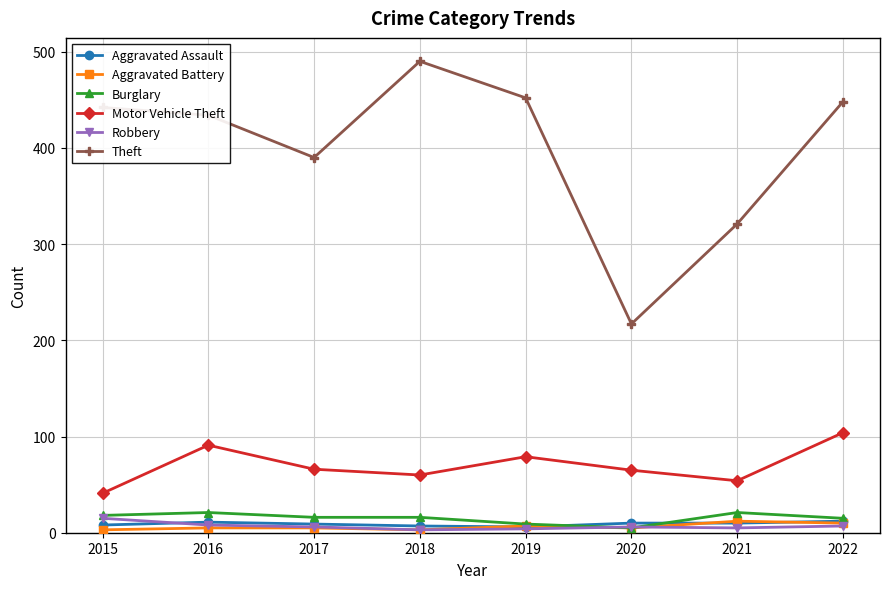

Where is the first local minimum for Theft?

2017